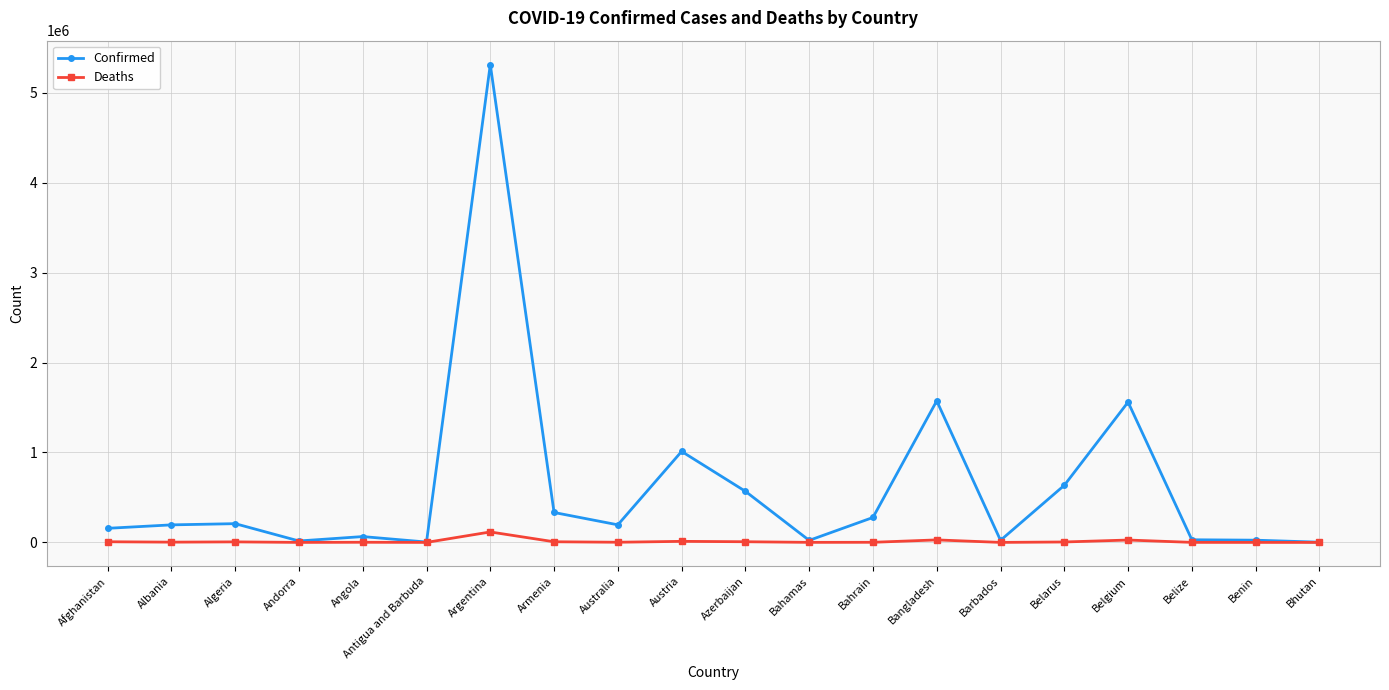

Which label corresponds to the largest value in the chart?

Argentina